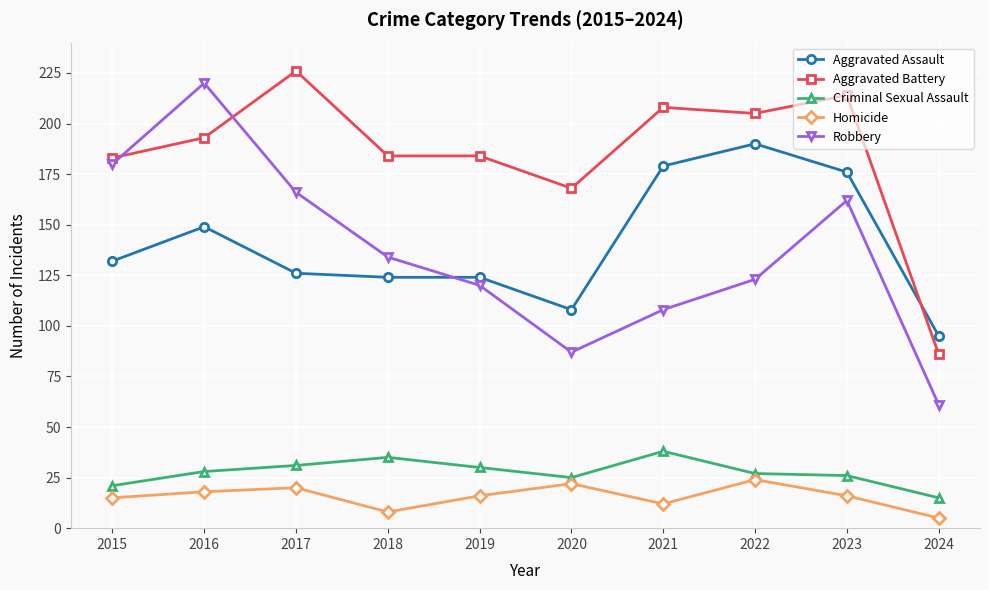

True or false: Criminal Sexual Assault has more than 1 points higher than both neighbors.

True